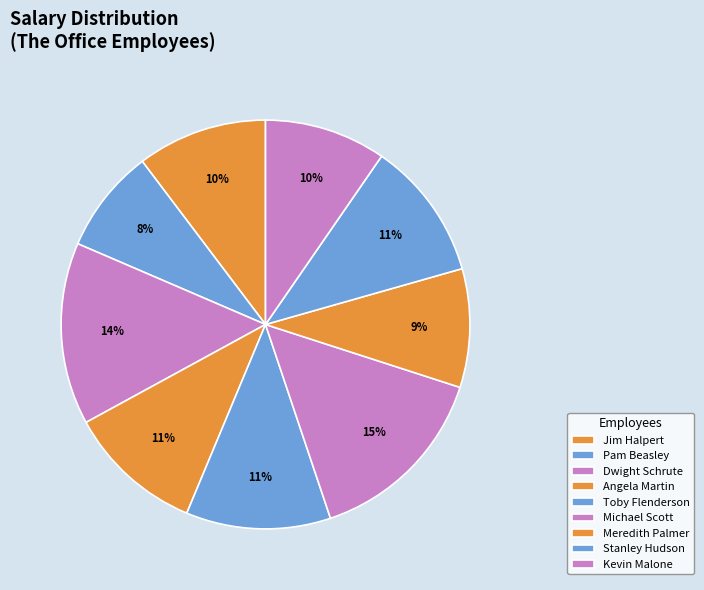

True or false: Michael Scott accounts for 15% of the total.

True